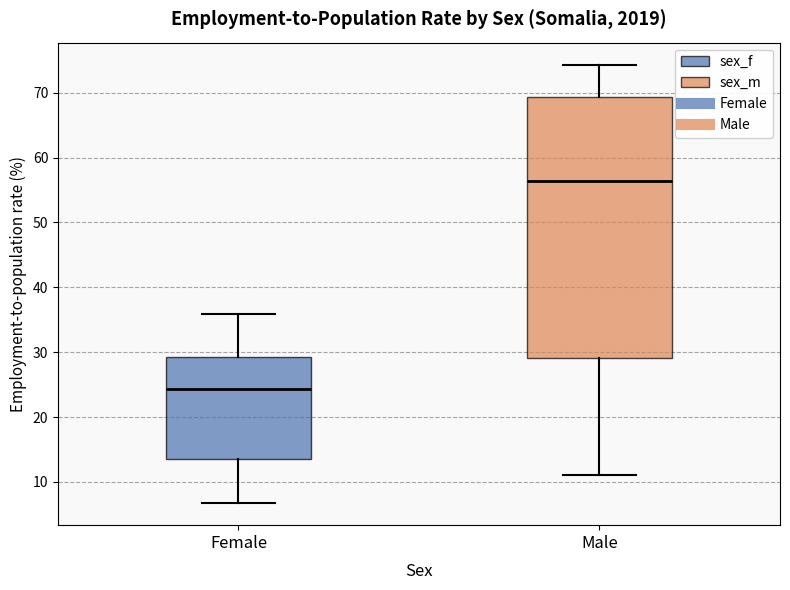

Which box's median line is the highest?

Male